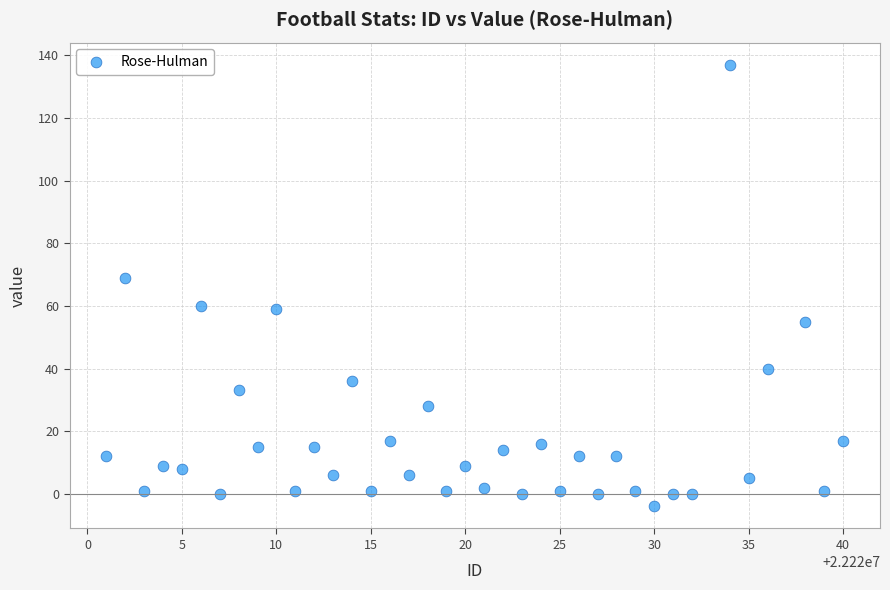

What is the range of Y values (max minus min)?

141